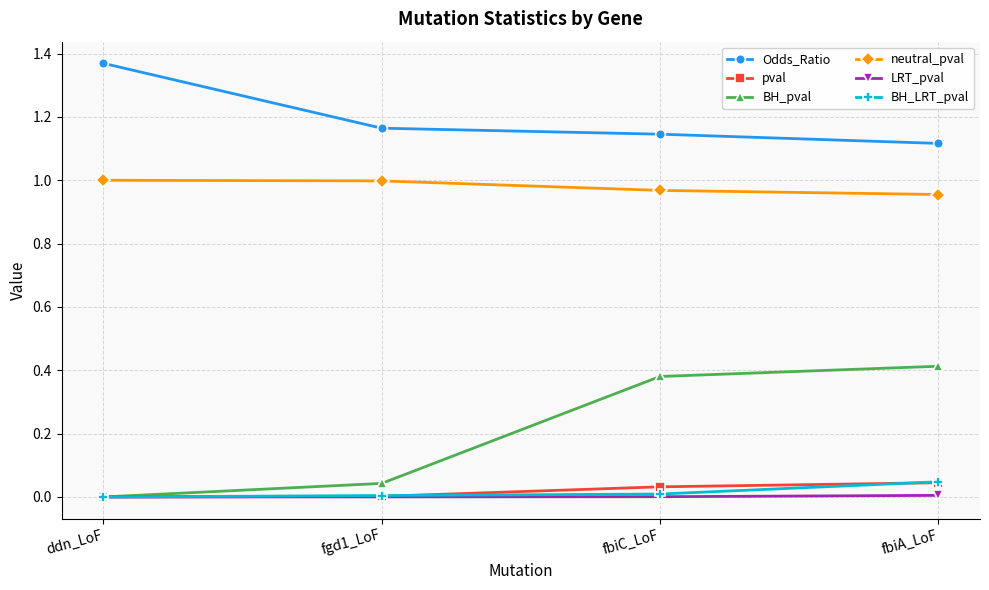

True or false: pval has a value of 0.0 at fbiC_LoF.

True